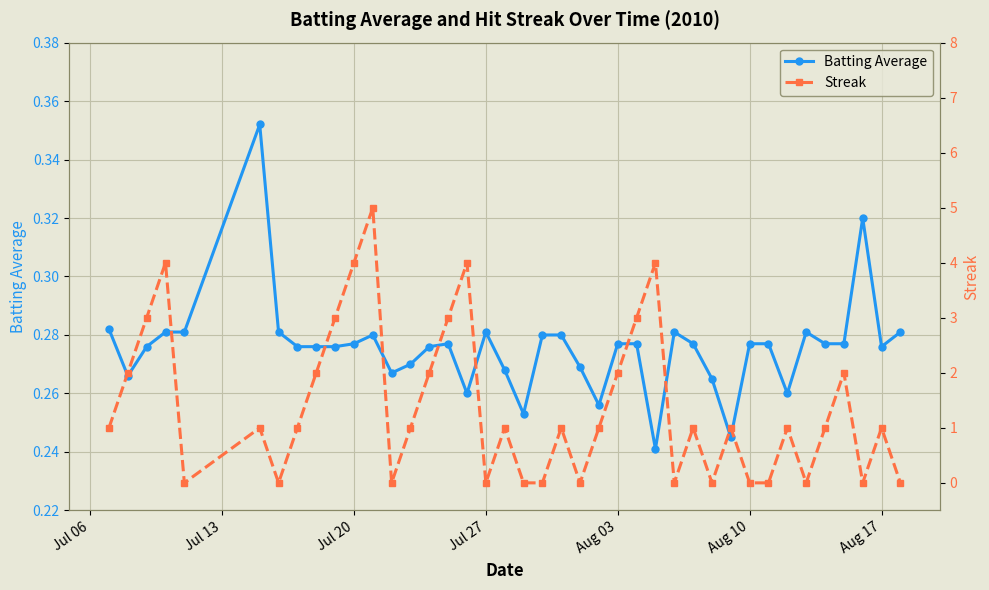

Reading left to right, extract all data points from this chart.

Batting Average: 0.3	0.3	0.3	0.3	0.3	0.4	0.3	0.3	0.3	0.3	0.3	0.3	0.3	0.3	0.3	0.3	0.3	0.3	0.3	0.3	0.3	0.3	0.3	0.3	0.3	0.3	0.2	0.3	0.3	0.3	0.2	0.3	0.3	0.3	0.3	0.3	0.3	0.3	0.3	0.3
Streak: 1.0	2.0	3.0	4.0	0.0	1.0	0.0	1.0	2.0	3.0	4.0	5.0	0.0	1.0	2.0	3.0	4.0	0.0	1.0	0.0	0.0	1.0	0.0	1.0	2.0	3.0	4.0	0.0	1.0	0.0	1.0	0.0	0.0	1.0	0.0	1.0	2.0	0.0	1.0	0.0